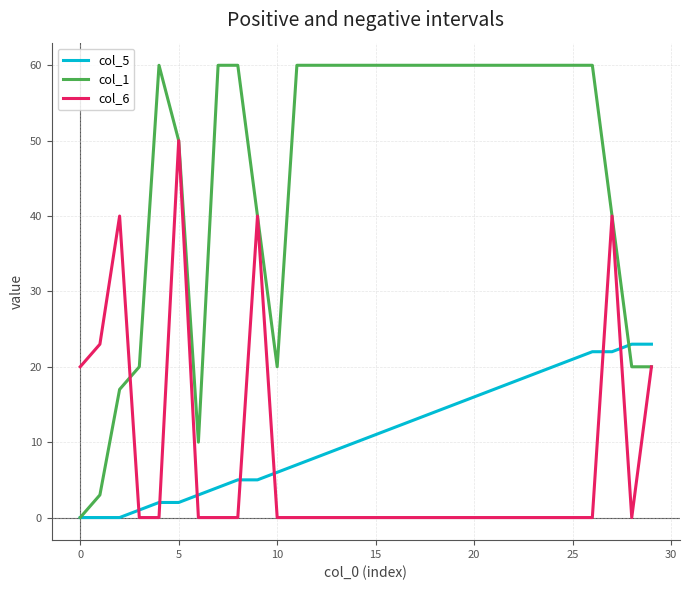

Which series has the largest range (max minus min)?

col_1